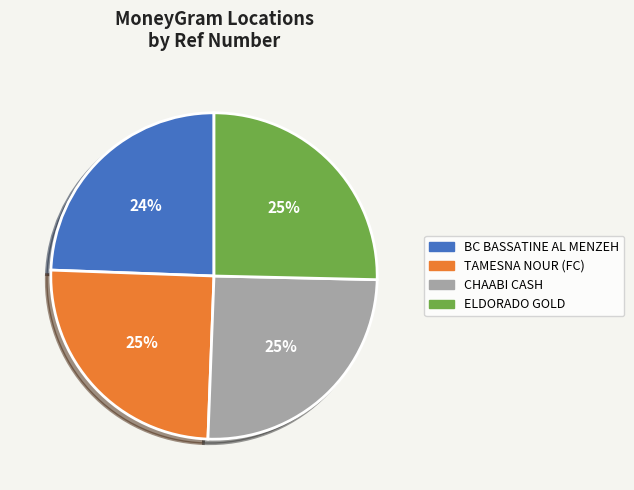

To the nearest percent, what is the difference between the largest and smallest slice percentages?

1%